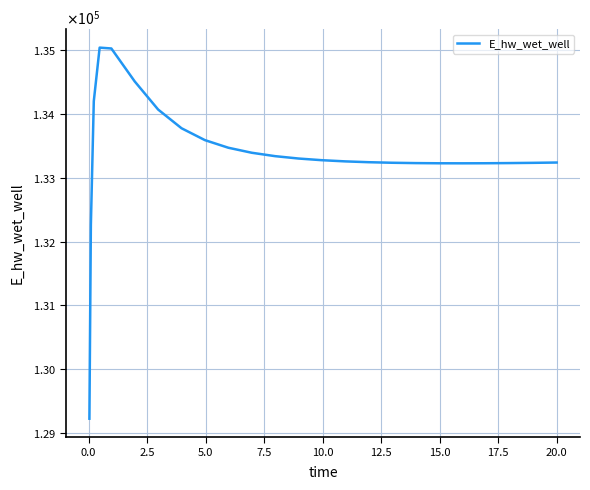

Is this an area chart (filled region under the line)?

No